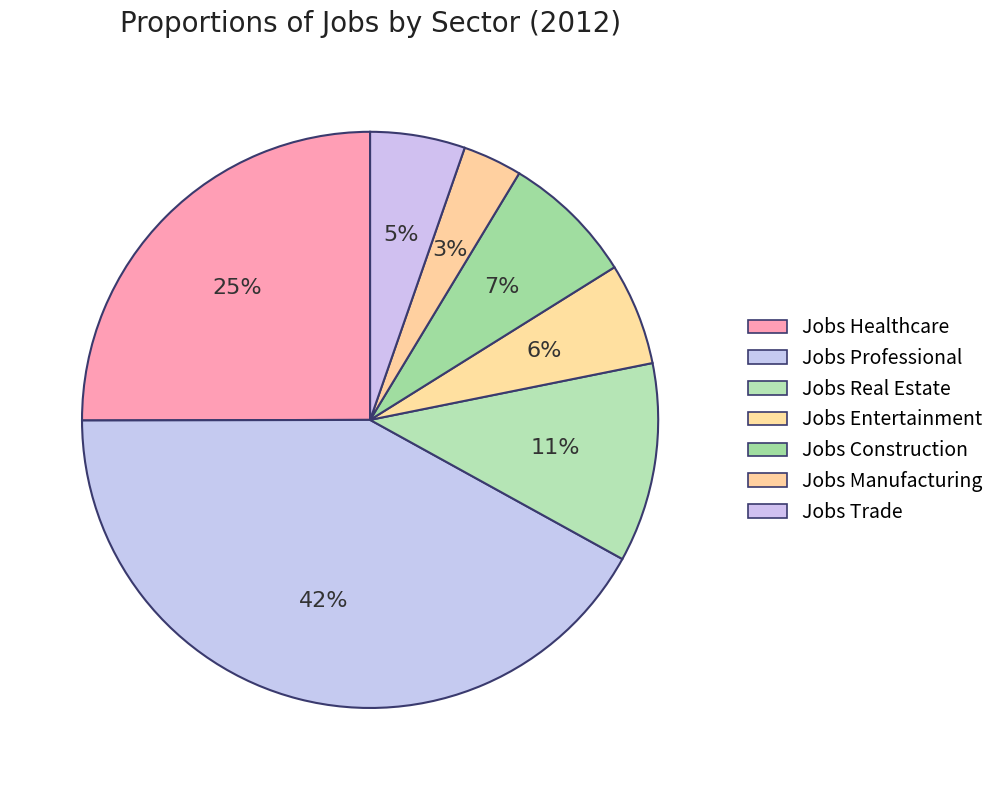

Count the number of slices in the pie.

7